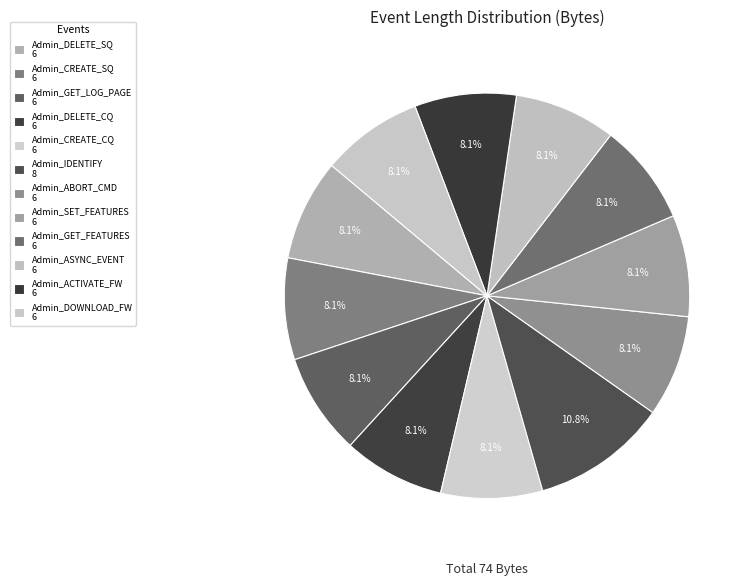

To the nearest percent, what portion does Admin_IDENTIFY represent?

11%